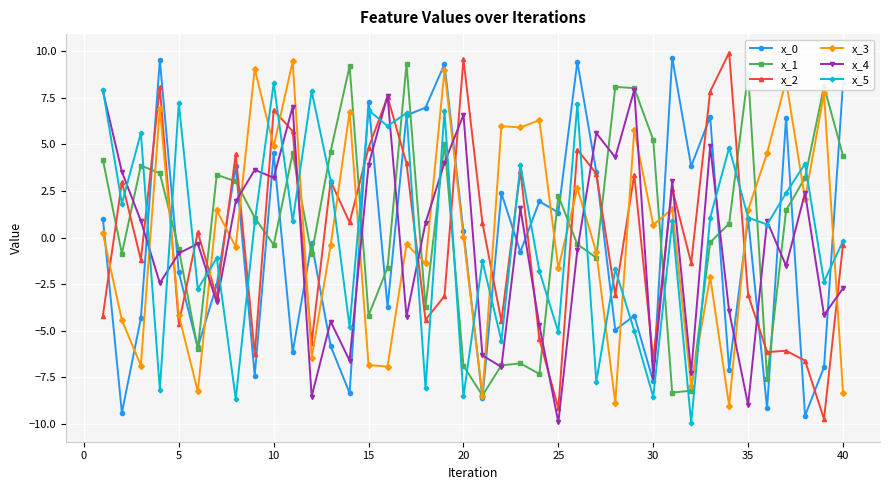

How many lines are shown in the chart?

6